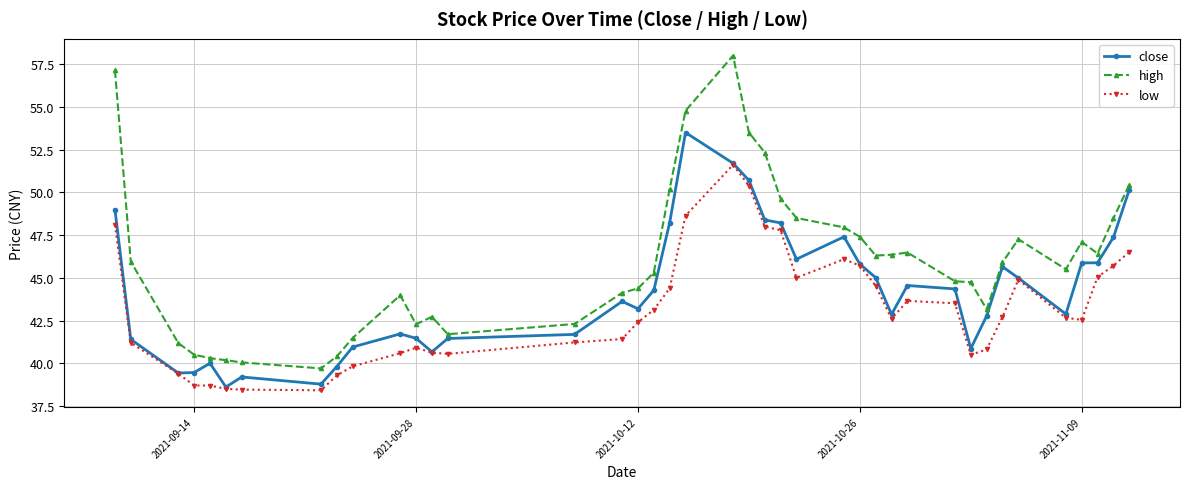

Rank the series by their average value, from highest to lowest.

high, close, low